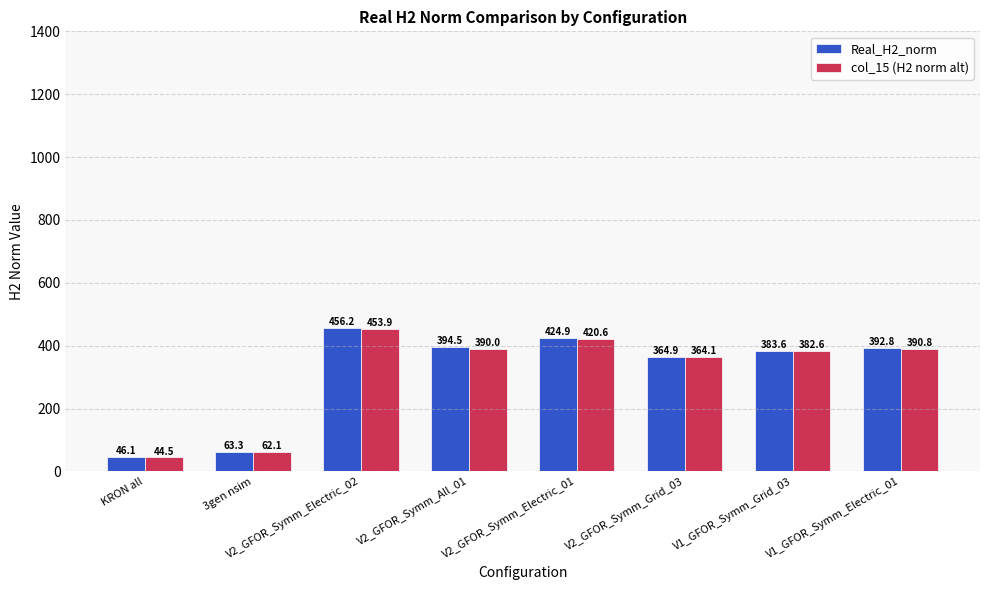

What is the label of the 1st bar from the right?

V1_GFOR_Symm_Electric_01